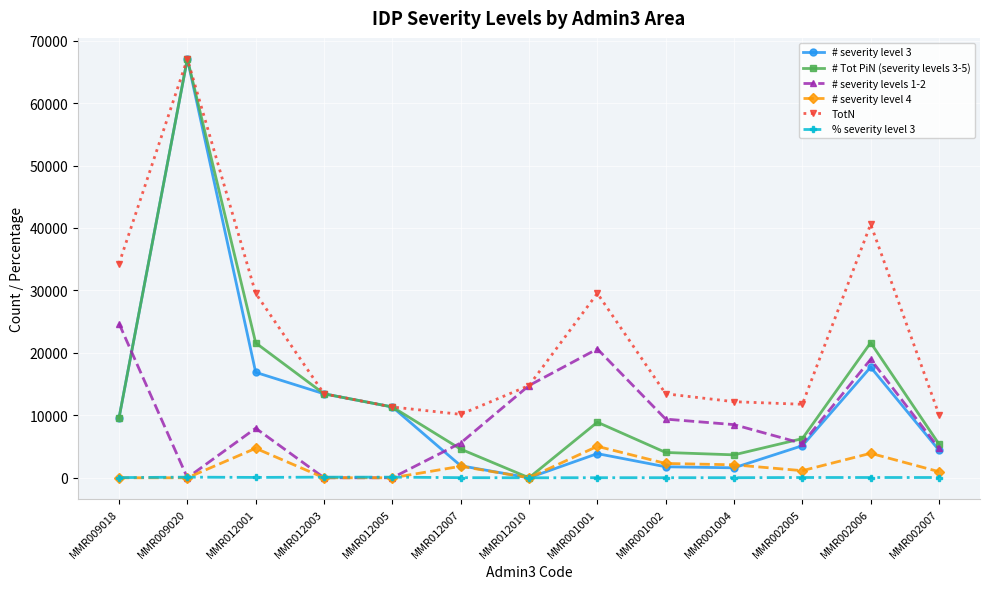

The value of TotN at MMR001002 is 8396.4. True or false?

False